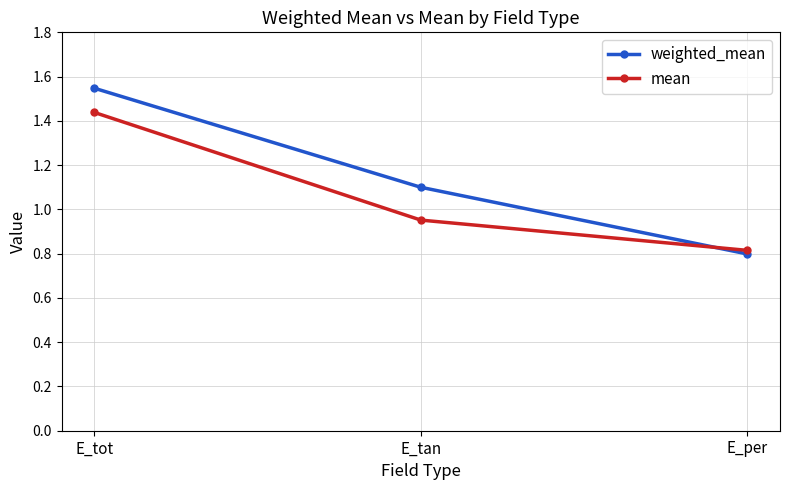

Rank the series by their average value, from lowest to highest.

mean, weighted_mean